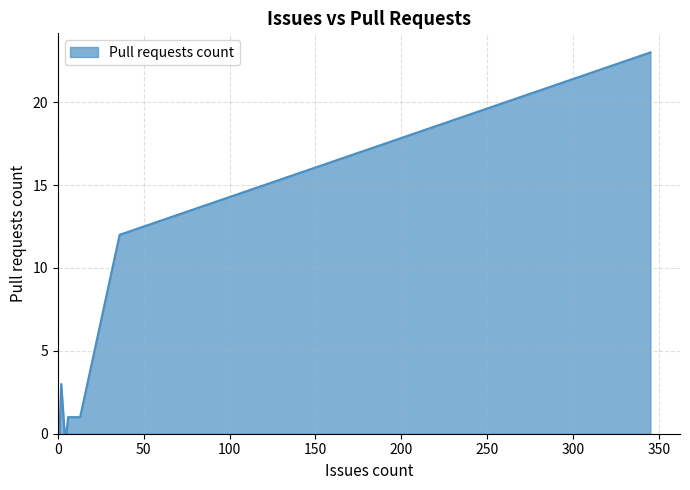

What is the difference between the second highest and second lowest values?

12